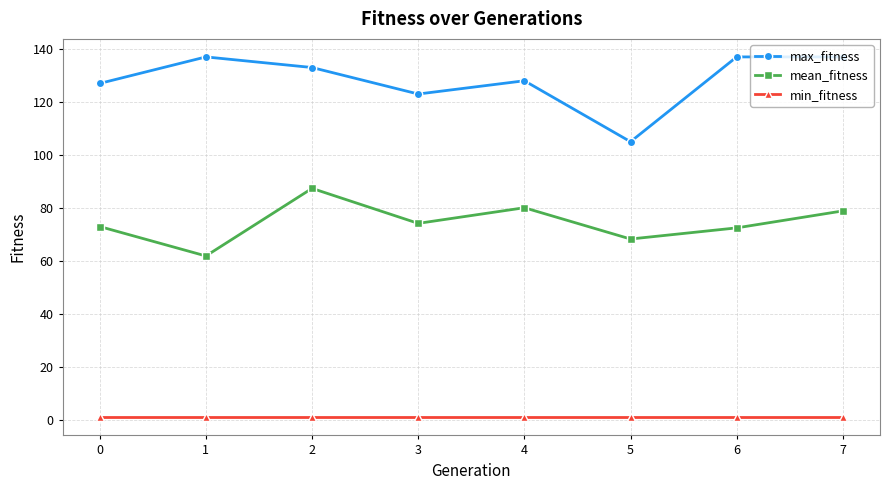

The mean_fitness series shows 74.2 at 3. True or false?

True